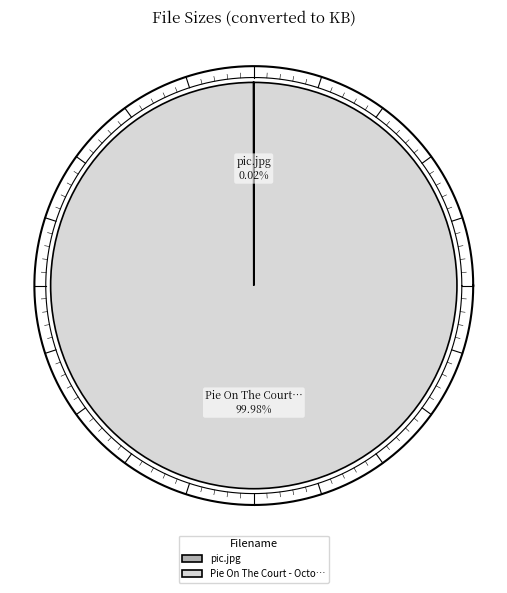

Which category has the biggest portion of the pie?

Pie On The Court - October 18, 2008